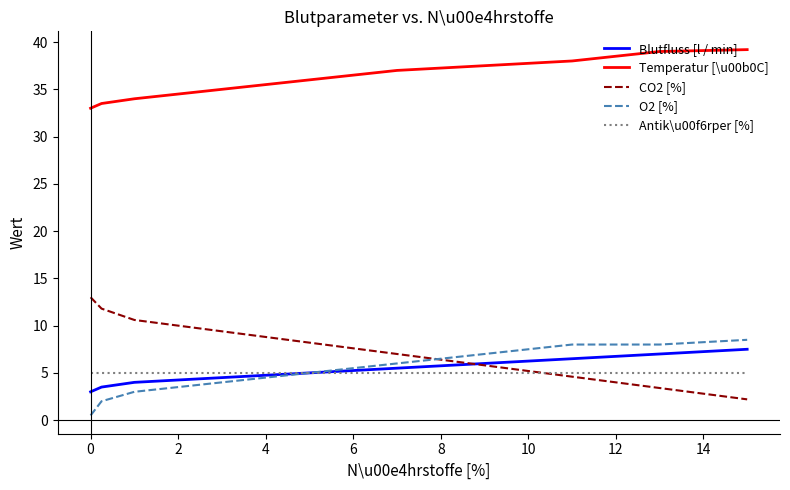

True or false: Blutfluss [l / min] and Temperatur [\u00b0C] intersect in this chart.

False